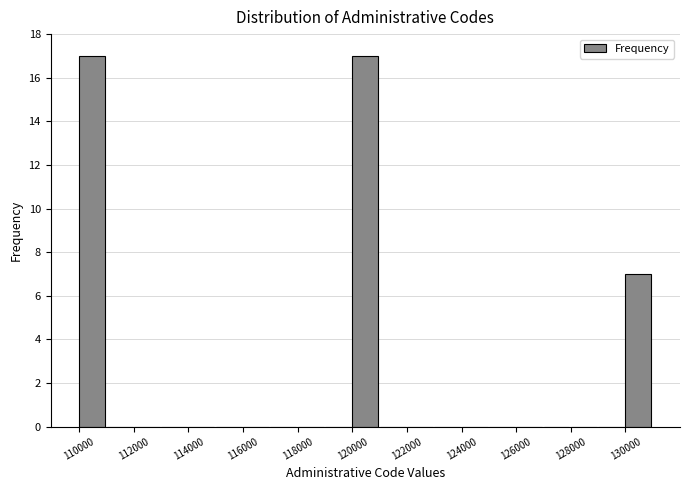

Reading left to right, list every bar in this chart as the range it spans on the x-axis followed by its height. The values are not printed on the chart, so give them approximately, as read against the axis.

110000 to 111000: 17
111000 to 112000: 0
112000 to 113000: 0
113000 to 114000: 0
114000 to 115000: 0
115000 to 116000: 0
116000 to 117000: 0
117000 to 118000: 0
118000 to 119000: 0
119000 to 120000: 0
120000 to 121000: 17
121000 to 122000: 0
122000 to 123000: 0
123000 to 124000: 0
124000 to 125000: 0
125000 to 126000: 0
126000 to 127000: 0
127000 to 128000: 0
128000 to 129000: 0
129000 to 130000: 0
130000 to 131000: 7